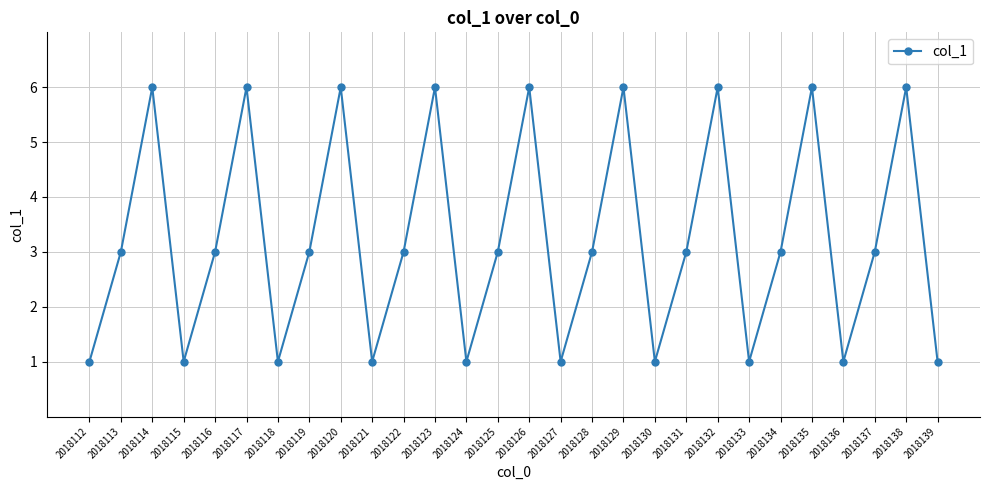

How many lines are shown in the chart?

1